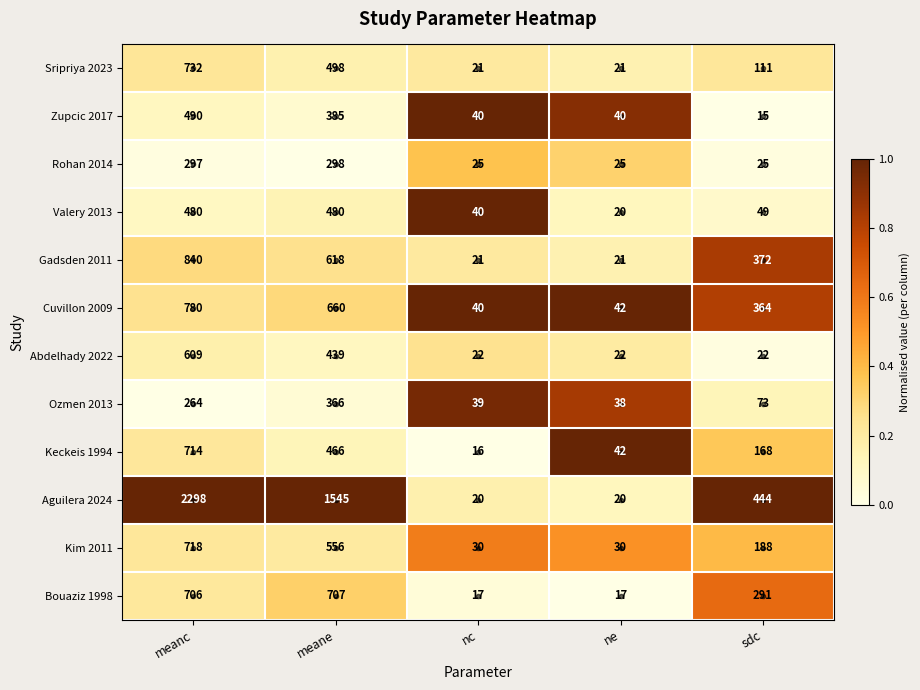

Which series changed the most between meane and ne?

Aguilera 2024